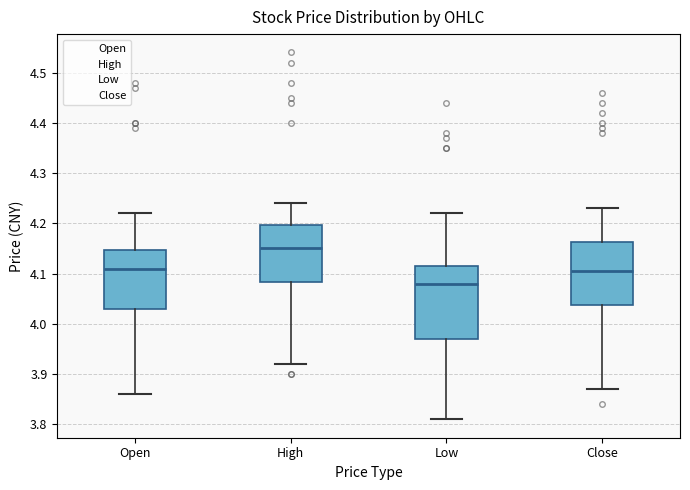

Which box has the lowest median line?

Low